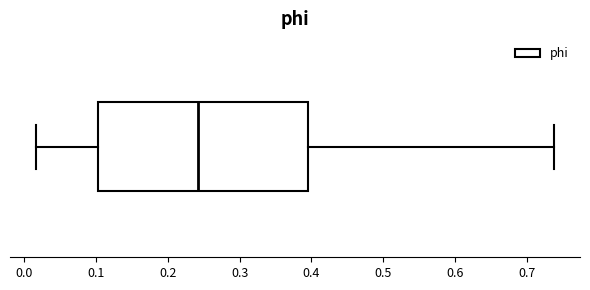

Read this box plot against the x-axis: the position of the median line, the range covered by the box, and the ends of both whiskers. The values are not printed on the chart, so give them approximately, as read against the axis.

median 0.24, box 0.10 to 0.40, whiskers 0.02 to 0.74